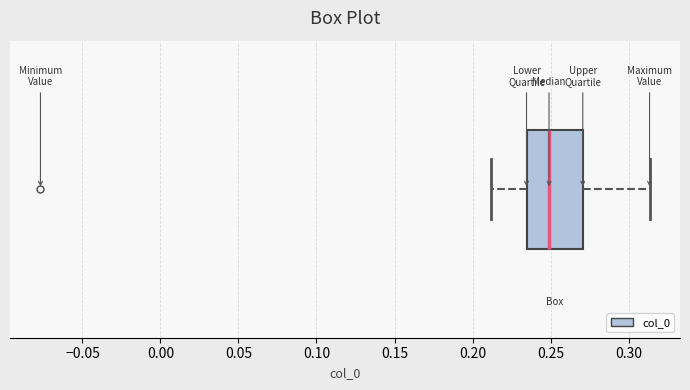

Read this box plot against the x-axis: the position of the median line, the range covered by the box, and the ends of both whiskers. The values are not printed on the chart, so give them approximately, as read against the axis.

median 0.250, box 0.235 to 0.270, whiskers 0.210 to 0.315